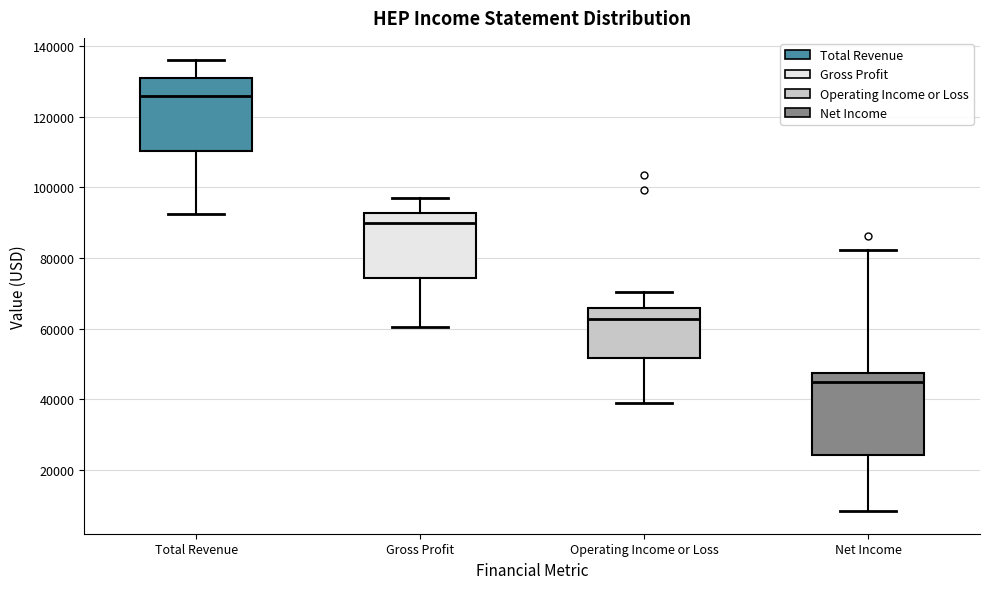

Where does the upper whisker of the box for Net Income end on the y-axis? The values are not printed on the chart, so give them approximately, as read against the axis.

82000